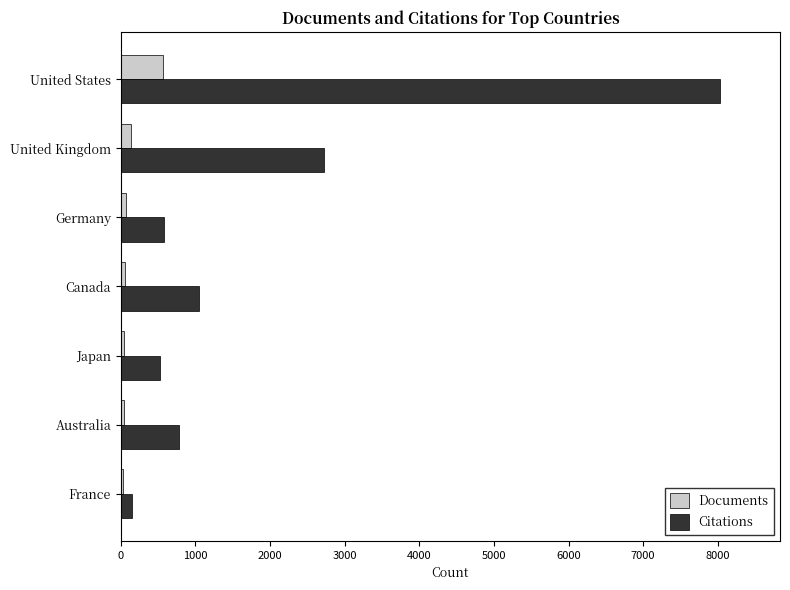

What is the sum of all Citations values?

13840